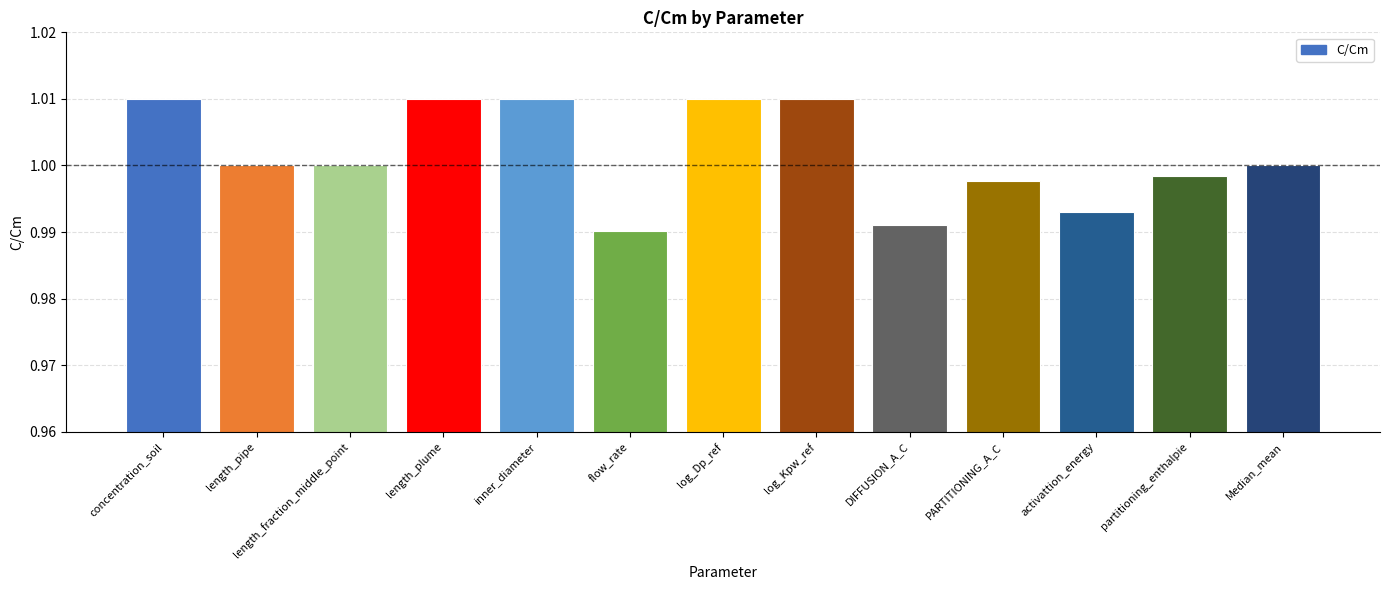

What is the label of the 10th bar from the left?

PARTITIONING_A_C